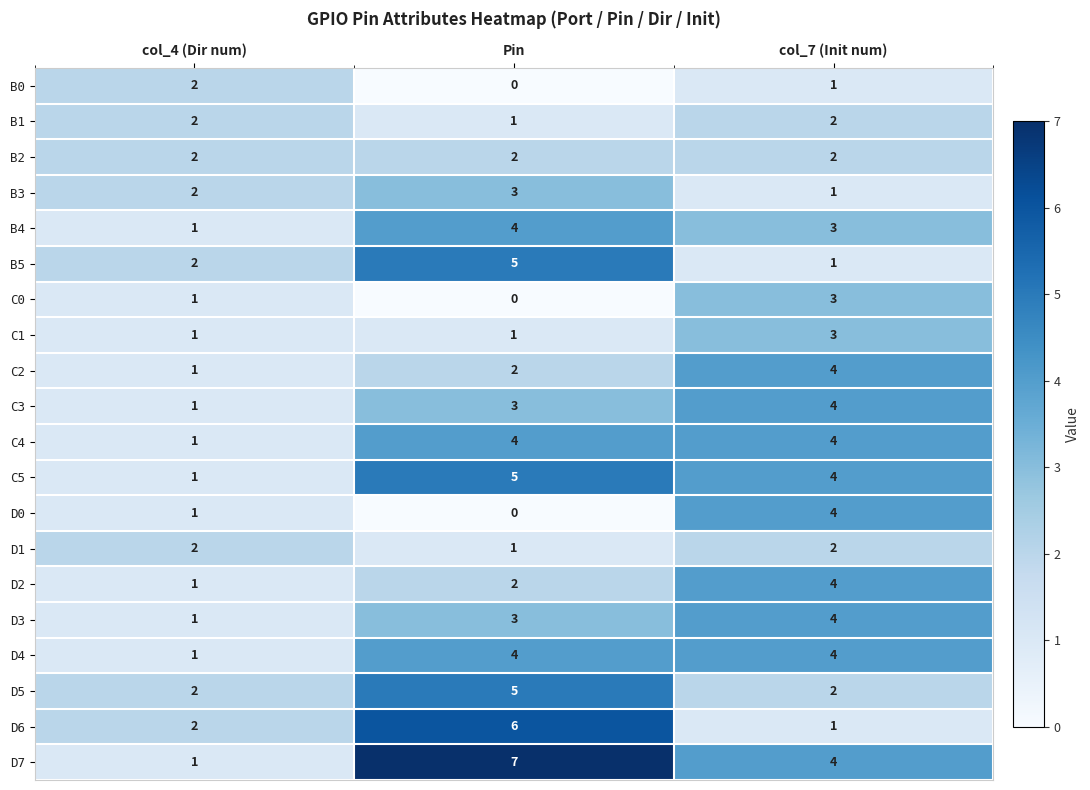

What is the total value across all series at Pin?

58